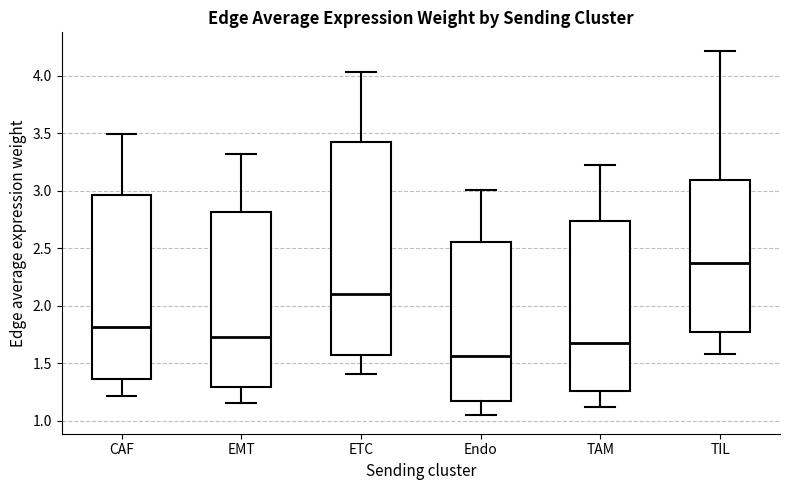

Reading left to right, read every box against the y-axis: the position of its median line, the range the box covers, and the ends of its whiskers. The values are not printed on the chart, so give them approximately, as read against the axis.

CAF: median 1.80, box 1.35 to 2.95, whiskers 1.20 to 3.50
EMT: median 1.75, box 1.30 to 2.80, whiskers 1.15 to 3.30
ETC: median 2.10, box 1.55 to 3.40, whiskers 1.40 to 4.05
Endo: median 1.55, box 1.15 to 2.55, whiskers 1.05 to 3.00
TAM: median 1.70, box 1.25 to 2.75, whiskers 1.15 to 3.25
TIL: median 2.35, box 1.80 to 3.10, whiskers 1.60 to 4.20